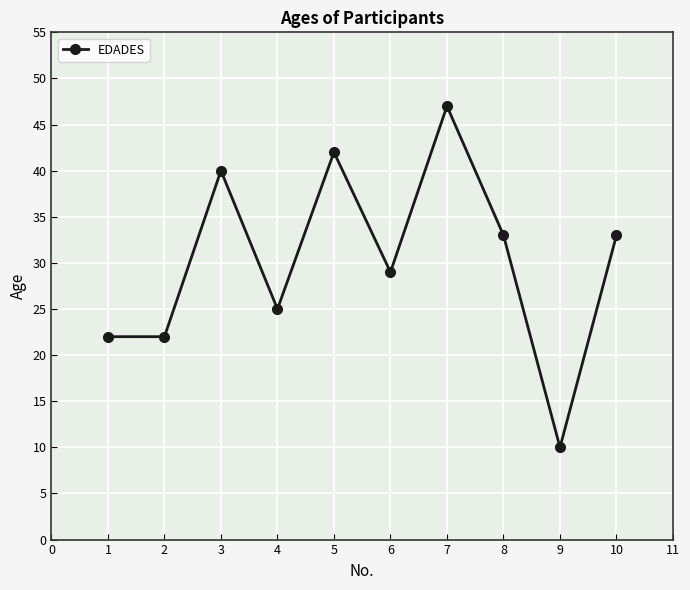

Reading left to right, extract all data points from this chart.

22	22	40	25	42	29	47	33	10	33